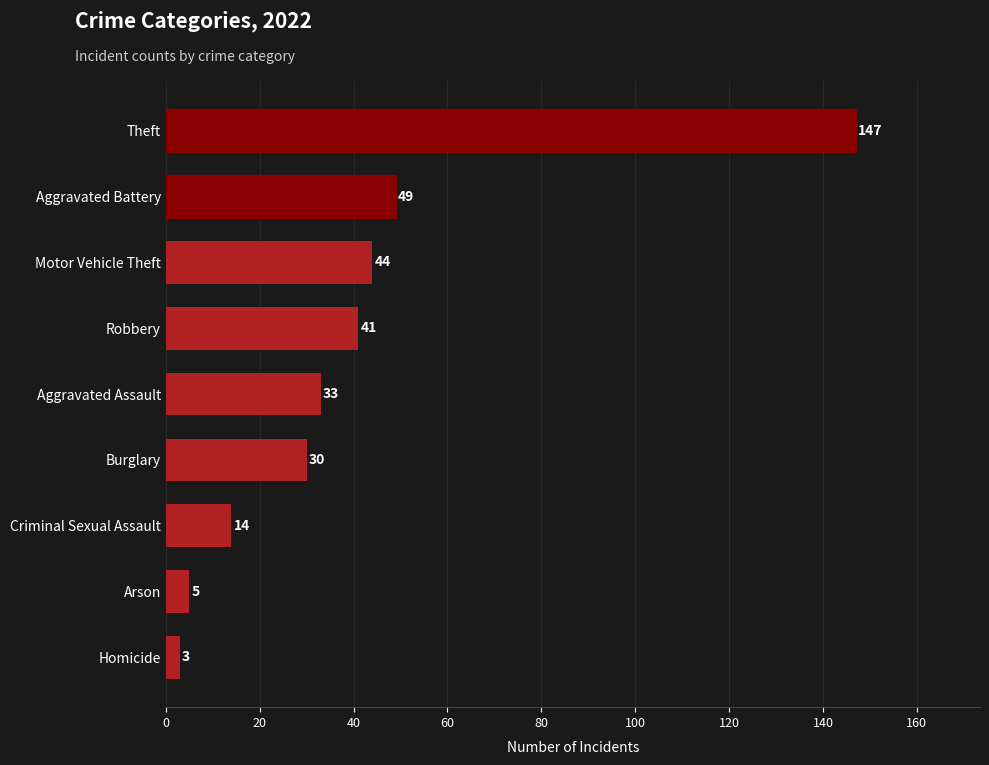

Reading top to bottom, transcribe all the data shown in this chart.

147	49	44	41	33	30	14	5	3